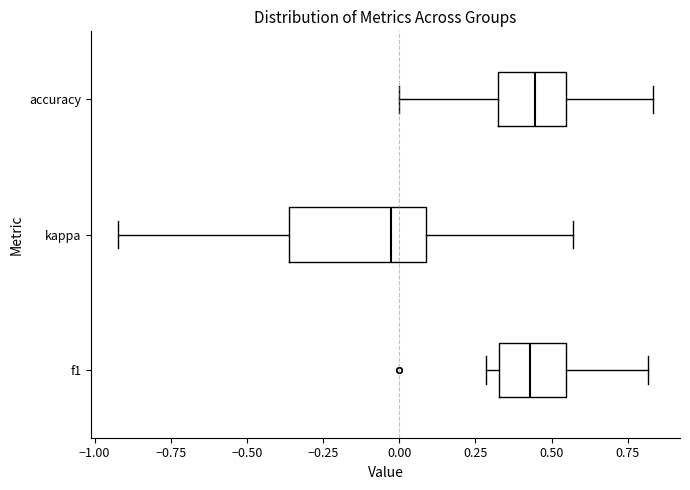

Where is the right edge of the box for kappa on the x-axis? The values are not printed on the chart, so give them approximately, as read against the axis.

0.10